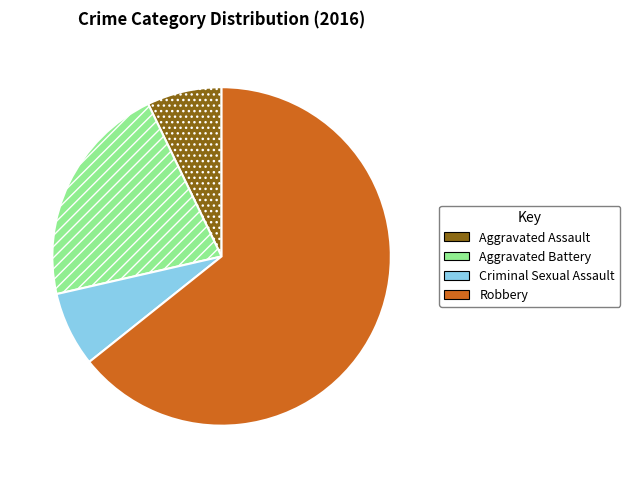

The Aggravated Battery slice represents 15% of the pie. True or false?

False